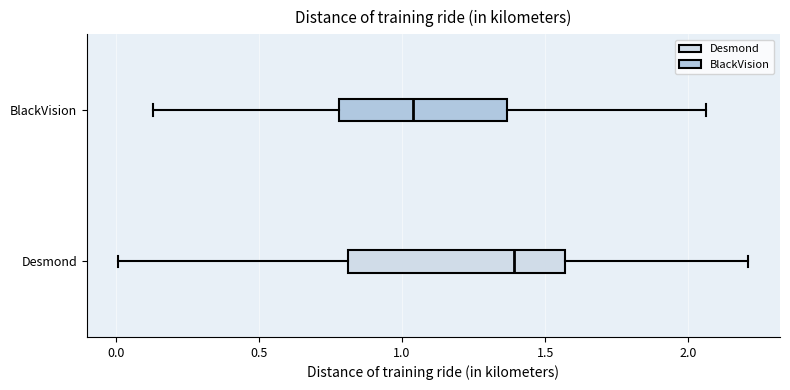

Which box has the furthest to the right median line?

Desmond